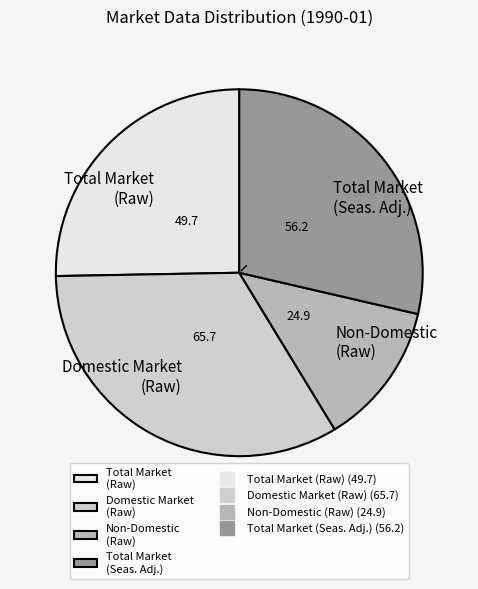

How many slices are in this pie chart?

4